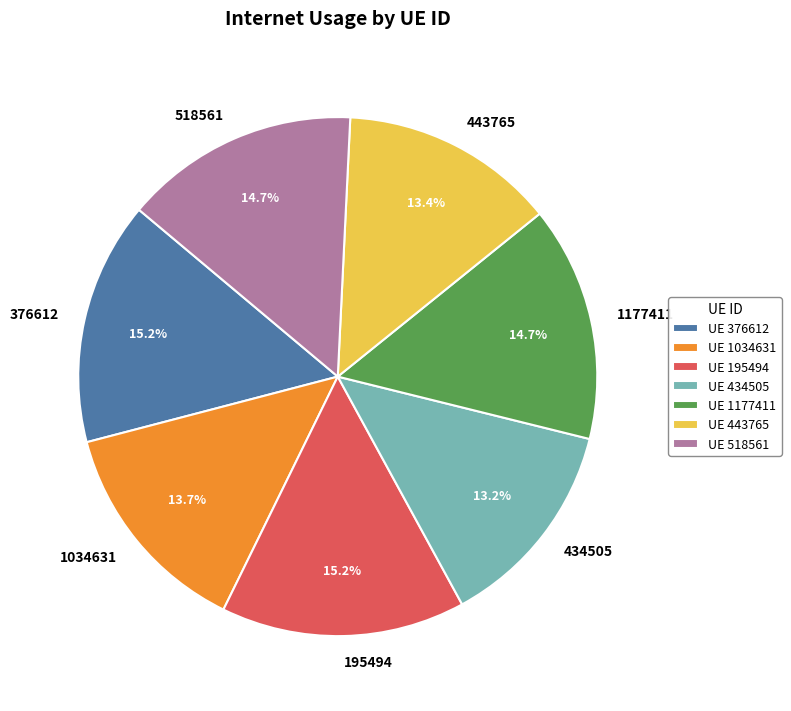

The 376612 slice represents 9% of the pie. True or false?

False